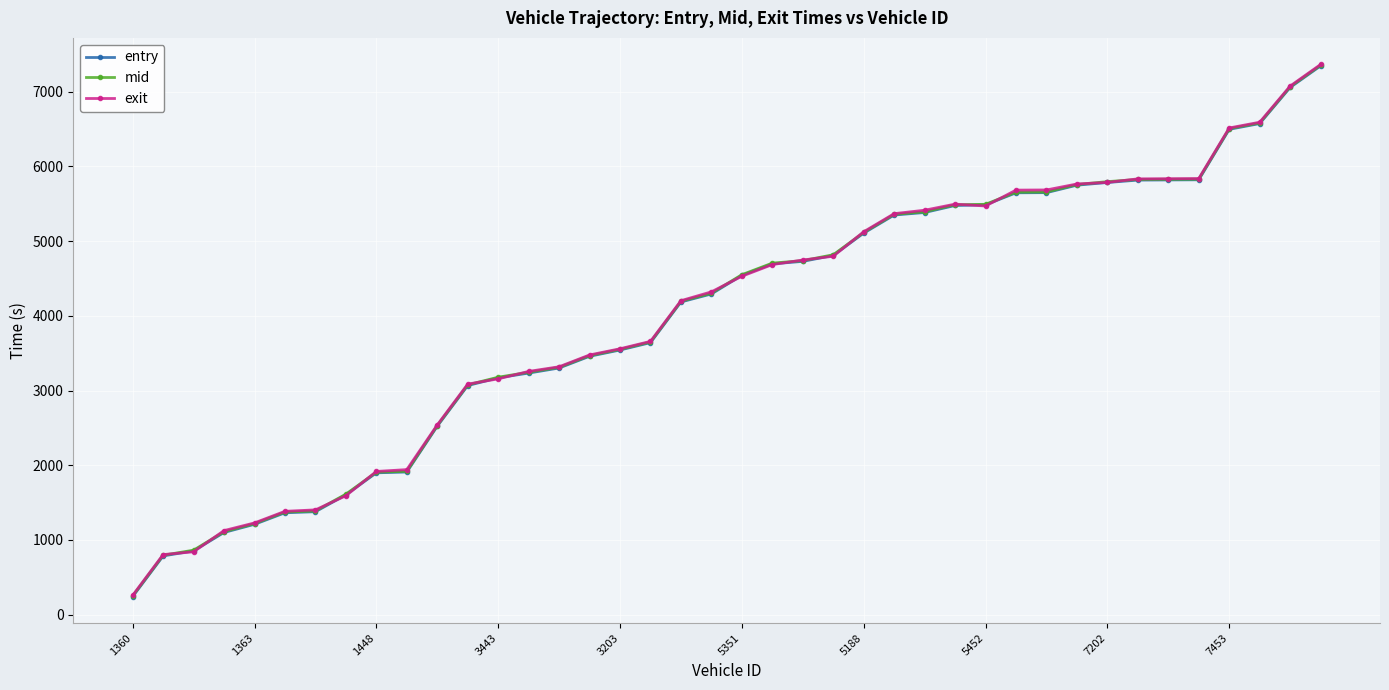

What is the minimum value for entry?

241.8